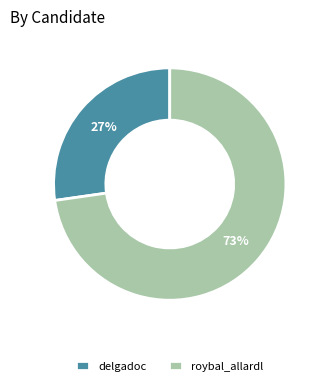

To the nearest percent, what is the combined percentage of roybal_allardl and delgadoc?

100%